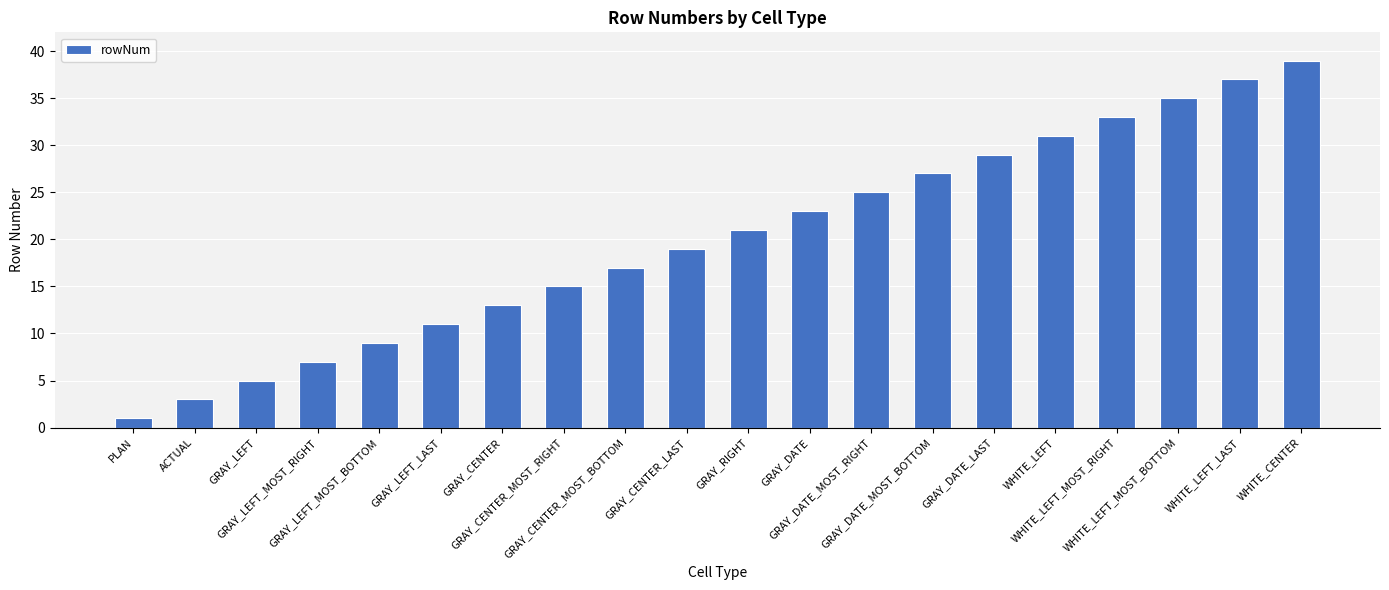

What is the difference between the maximum and second lowest values?

36